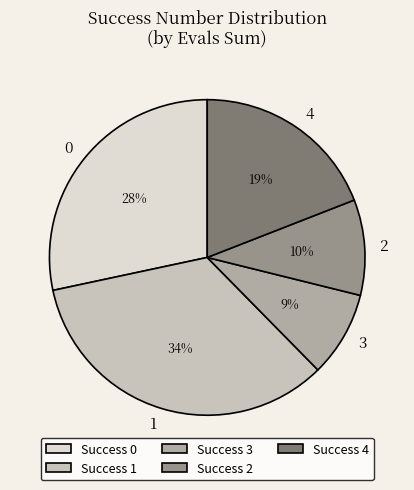

Combined, do 2 and 1 account for over 50%?

No